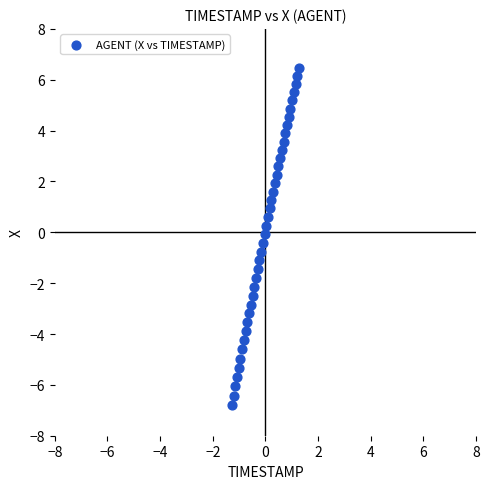

What is the range of X values (max minus min)?

2.6